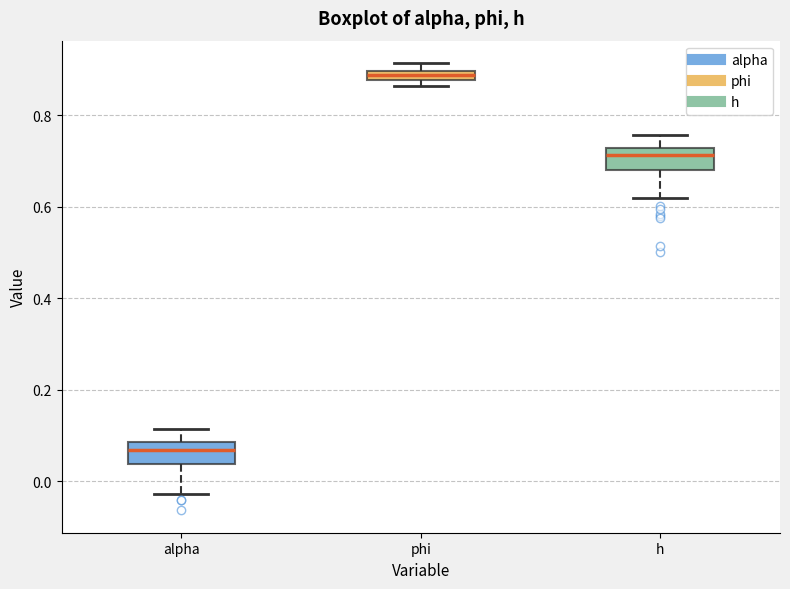

Where does the lower whisker of the box for h end on the y-axis? The values are not printed on the chart, so give them approximately, as read against the axis.

0.62